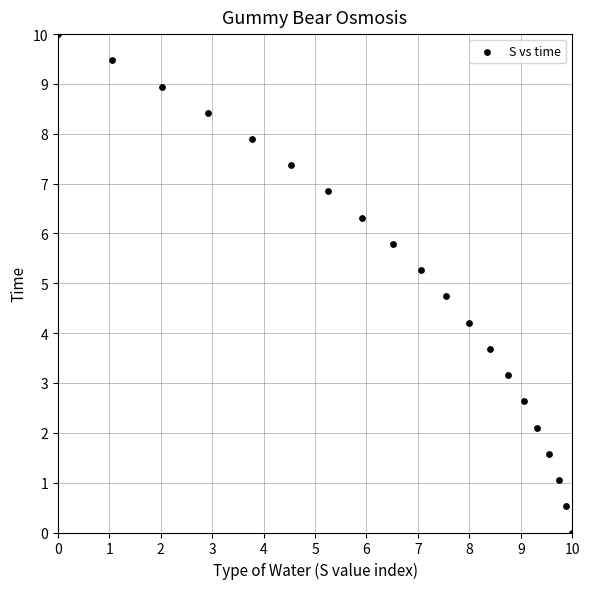

What is the range of Y values (max minus min)?

10.0